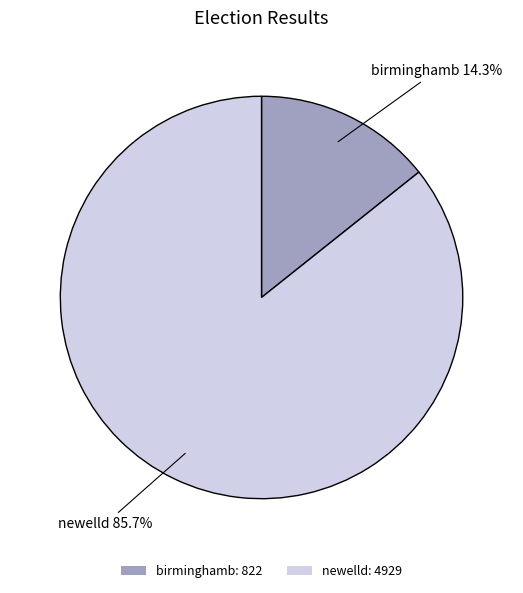

Between newelld and birminghamb, which is larger?

newelld